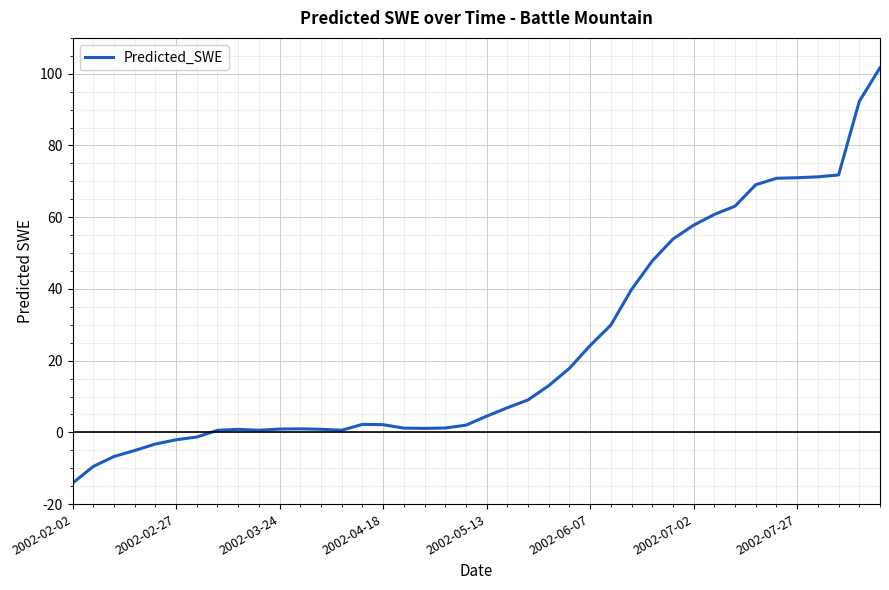

What is the minimum value shown in the chart?

-14.2